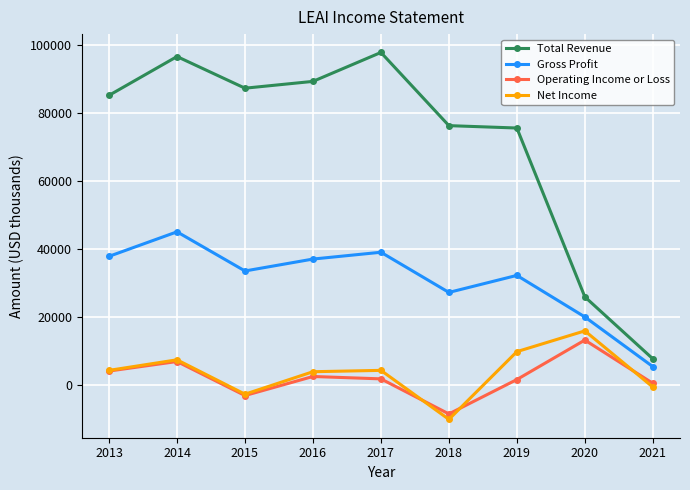

What are all the series names shown in the legend?

Total Revenue, Gross Profit, Operating Income or Loss, Net Income